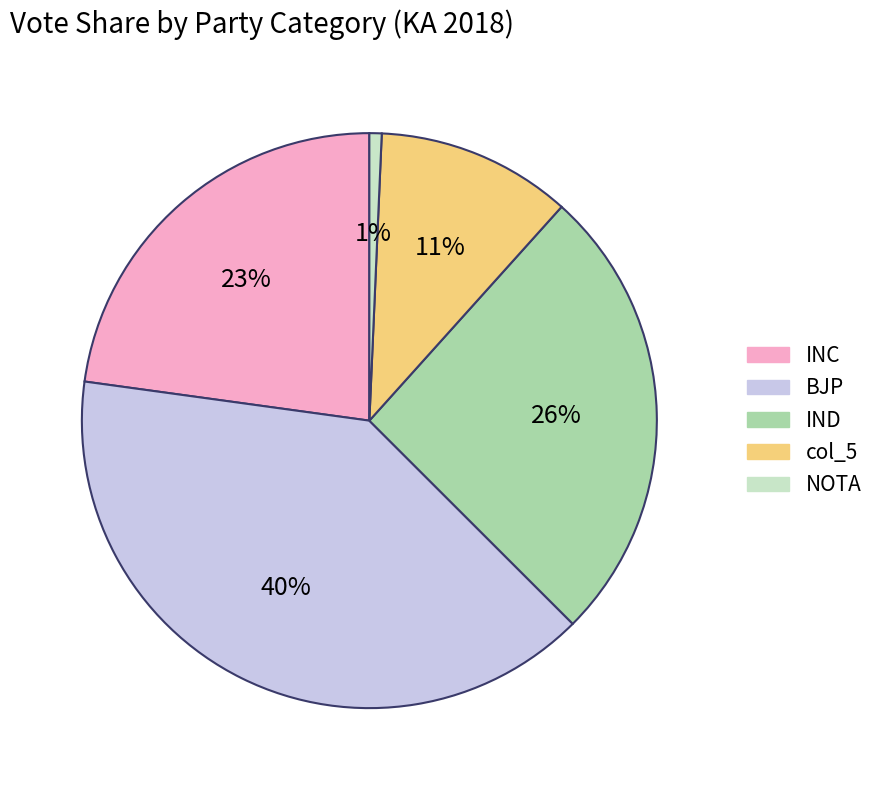

Is there a majority slice in this chart?

No